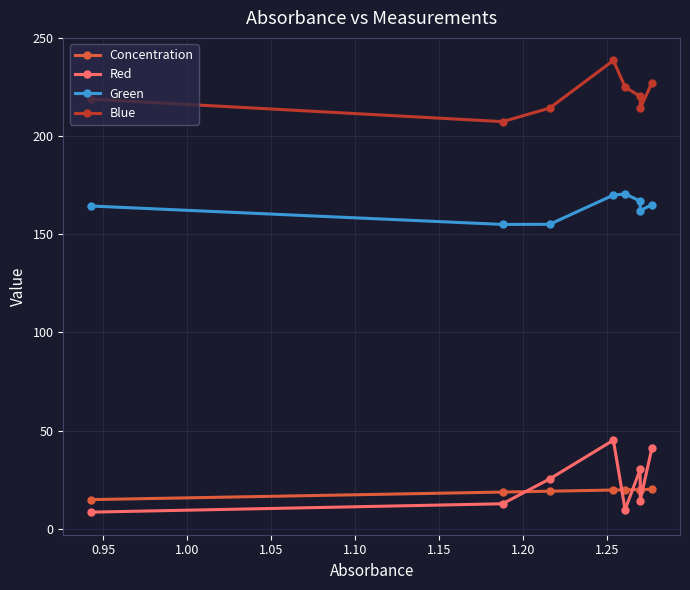

What is the difference between the maximum and minimum values in the Green series?

15.6